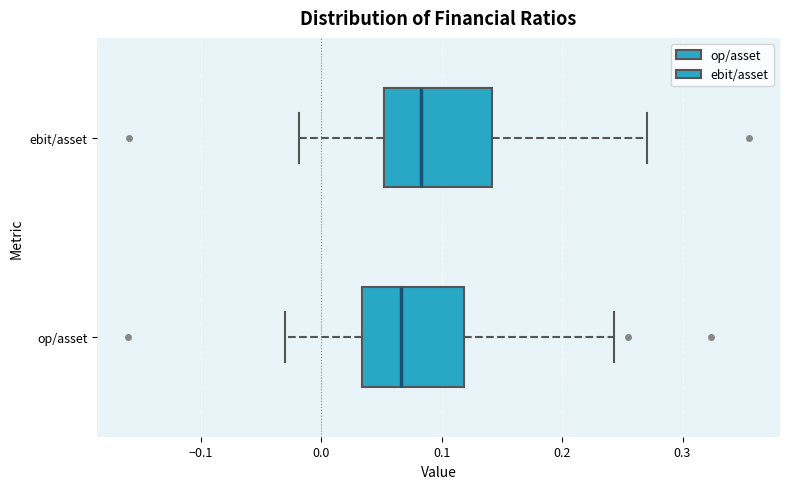

Reading bottom to top, read every box against the x-axis: the position of its median line, the range the box covers, and the ends of its whiskers. The values are not printed on the chart, so give them approximately, as read against the axis.

op/asset: median 0.07, box 0.03 to 0.12, whiskers -0.03 to 0.24
ebit/asset: median 0.08, box 0.05 to 0.14, whiskers -0.02 to 0.27